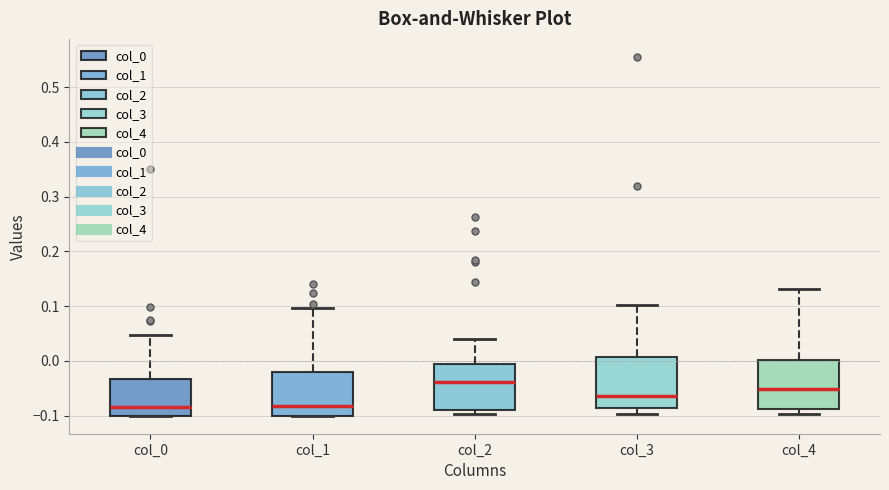

Where does the median line of the box for col_2 sit on the y-axis? The values are not printed on the chart, so give them approximately, as read against the axis.

-0.04